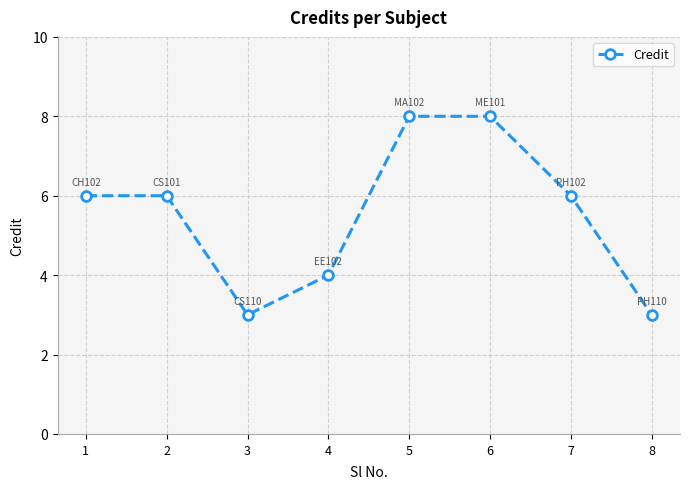

What is the maximum value shown in the chart?

8